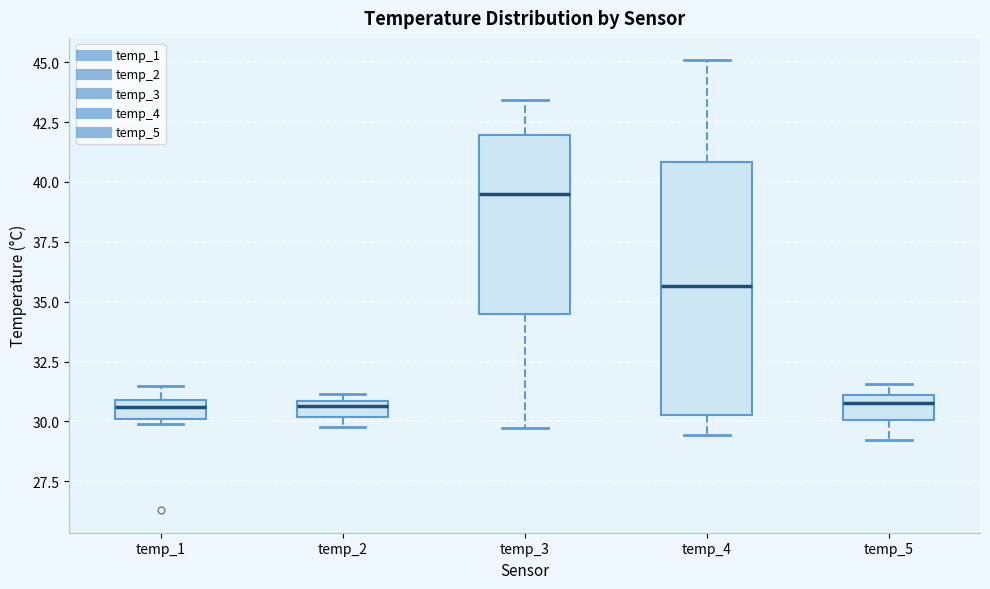

Comparing the boxes themselves (not the whiskers), which one is the tallest?

temp_4